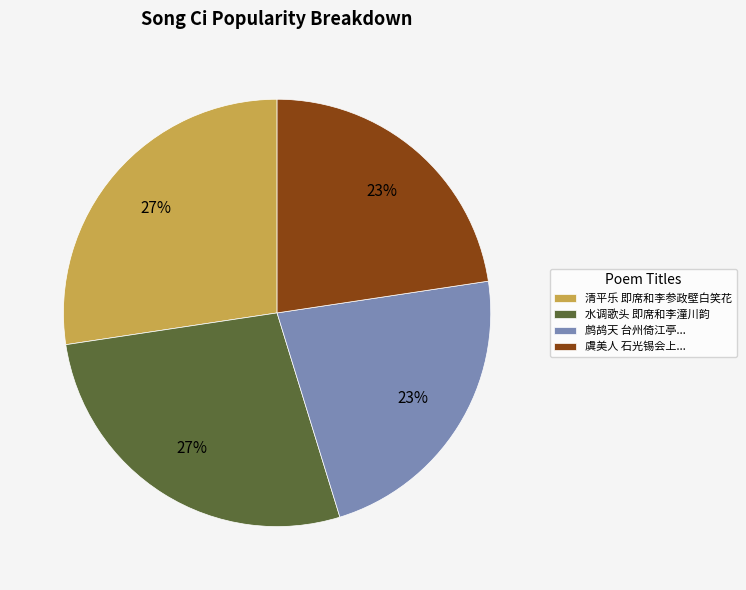

Combined, do 清平乐 即席和李参政壁白笑花 and 水调歌头 即席和李潼川韵 account for over 50%?

Yes